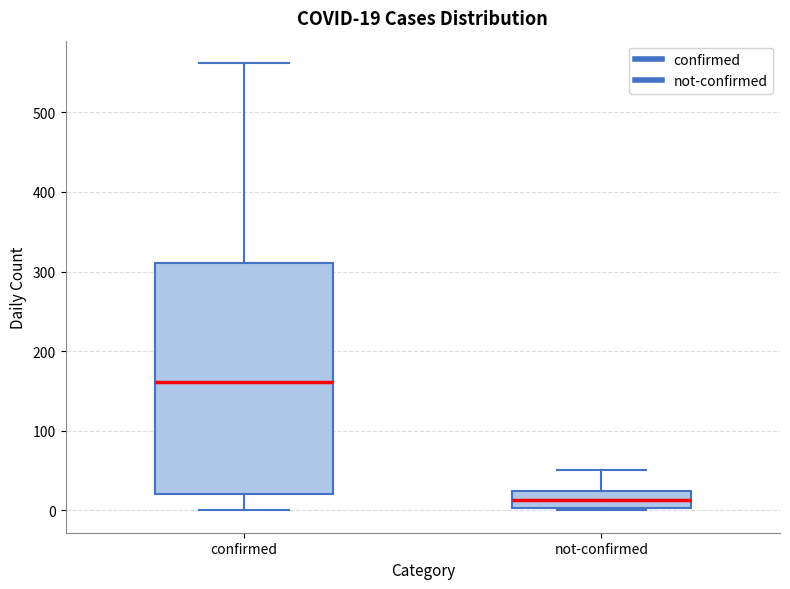

Which box has the highest median line?

confirmed